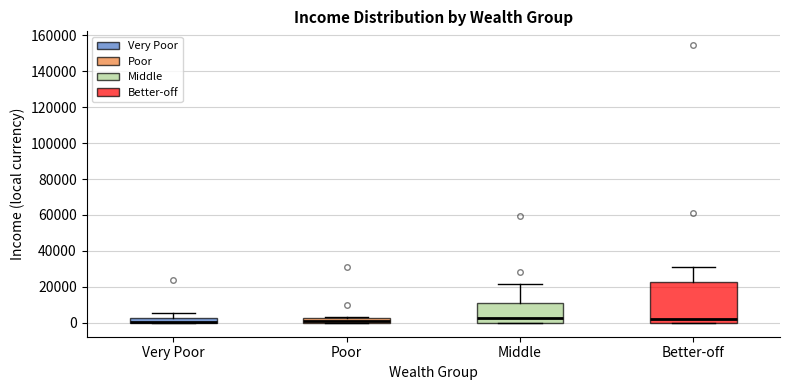

Where does the upper whisker of the box for Middle end on the y-axis? The values are not printed on the chart, so give them approximately, as read against the axis.

22000